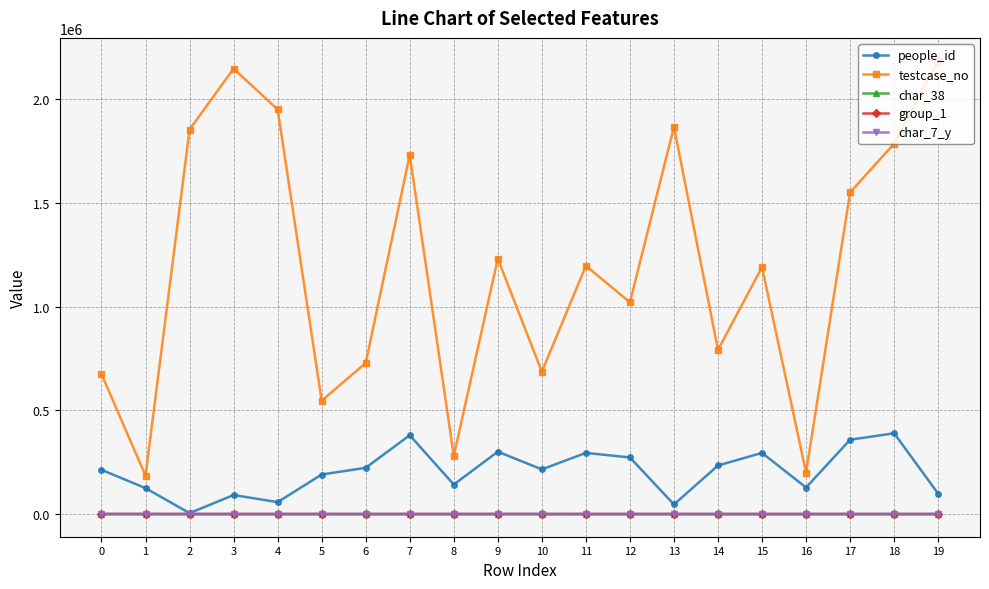

How many categories are shown in the chart?

20